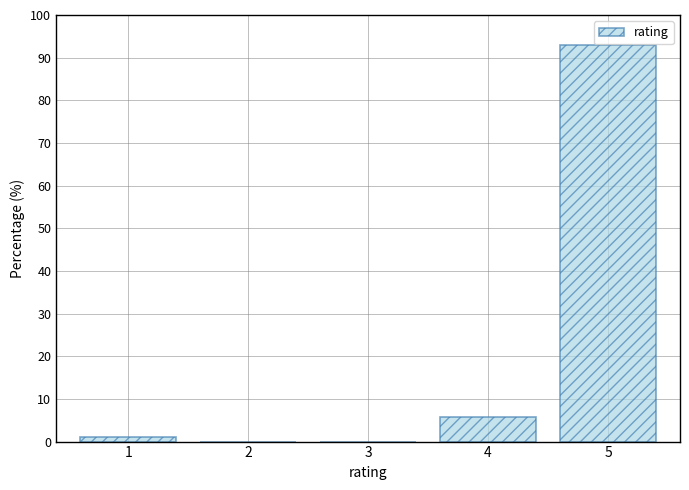

Reading left to right, transcribe all the data shown in this chart.

1=1.2	2=0.0	3=0.0	4=5.8	5=93.0